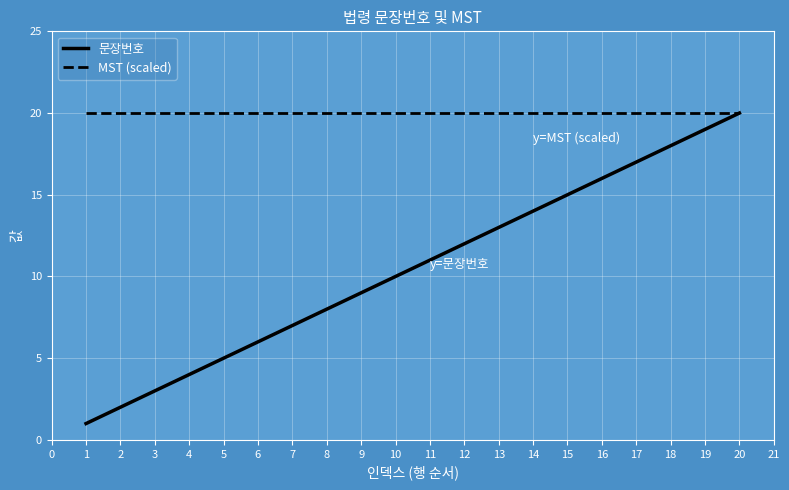

Between 1 and 15, which series saw the biggest shift?

문장번호